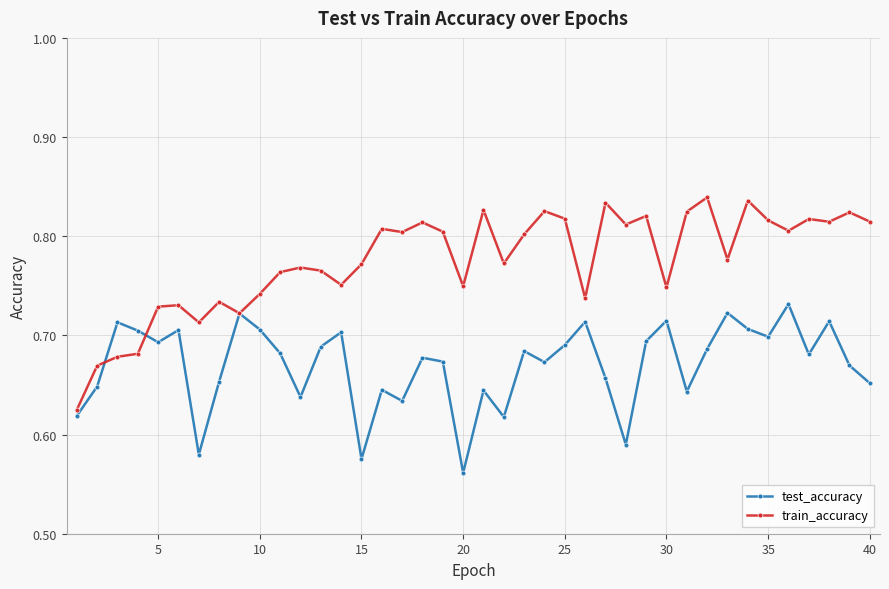

Rank the series by their average value, from lowest to highest.

test_accuracy, train_accuracy